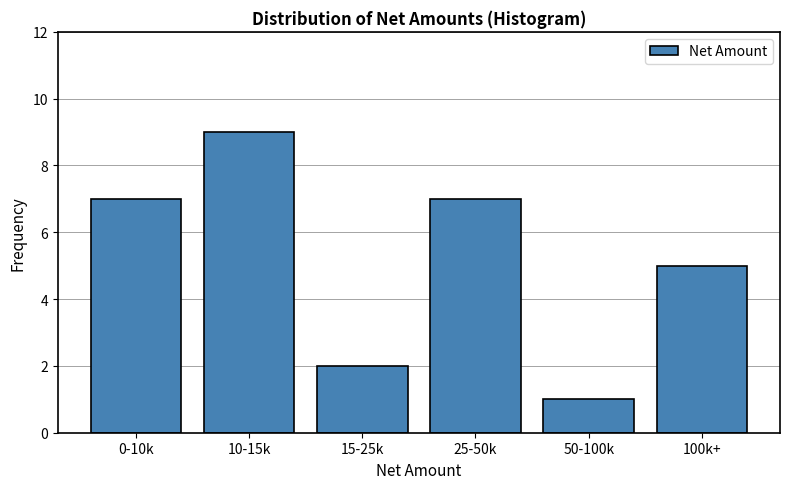

Reading right to left, what are all the values shown in this chart?

100k+=5	50-100k=1	25-50k=7	15-25k=2	10-15k=9	0-10k=7